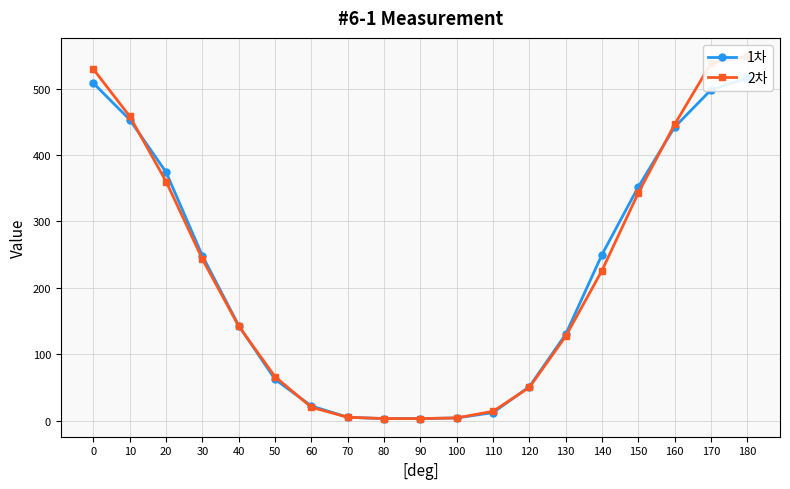

Which has a higher value, 150 or 170?

170